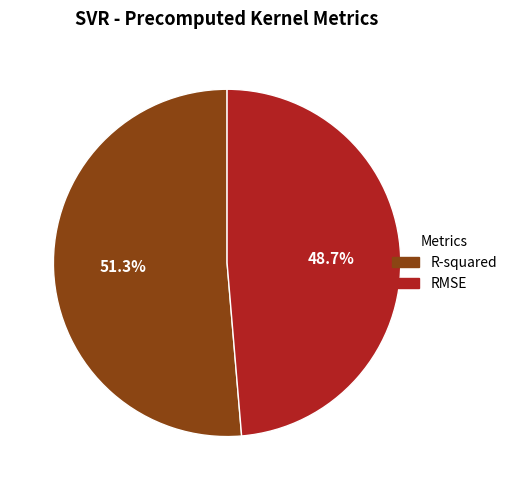

What percentage is the RMSE slice, to the nearest percent?

49%